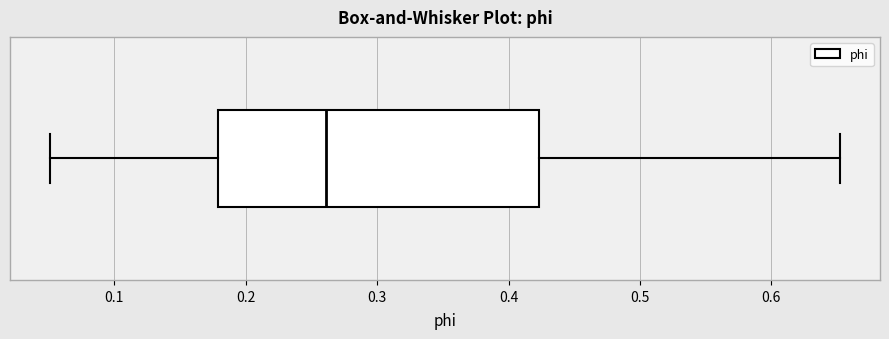

Read this box plot against the x-axis: the position of the median line, the range covered by the box, and the ends of both whiskers. The values are not printed on the chart, so give them approximately, as read against the axis.

median 0.26, box 0.18 to 0.42, whiskers 0.05 to 0.65